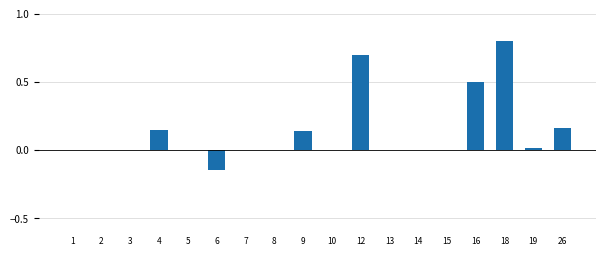

Between 9 and 18, which is larger?

18